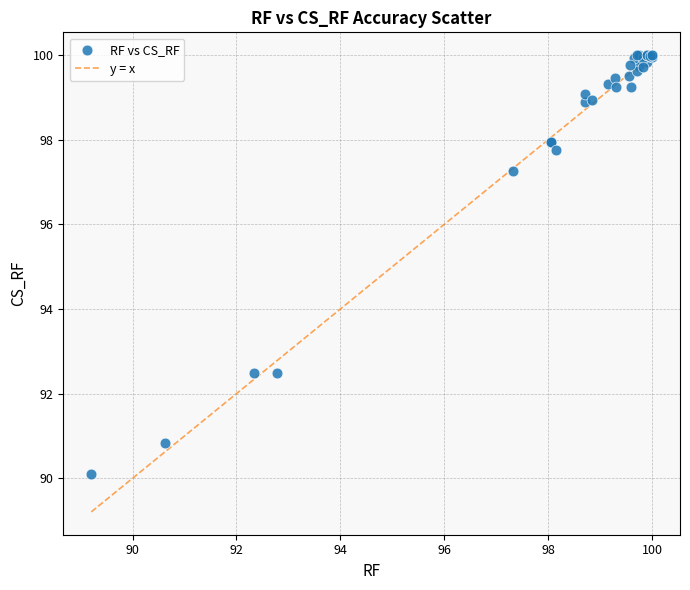

What Y value in the scatter plot is closest to 95?

97.3